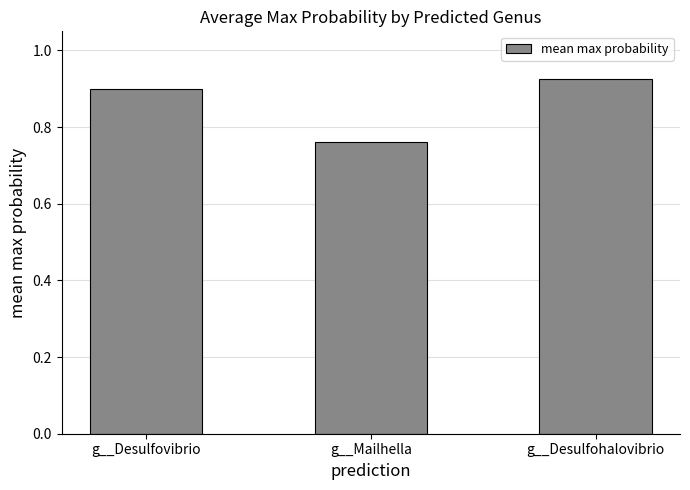

What is the change in value from g__Desulfovibrio to g__Mailhella?

-0.1